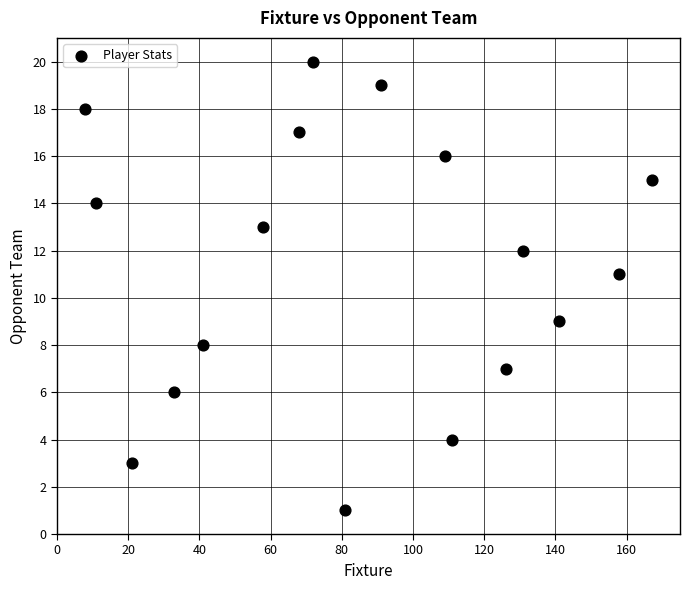

What is the range of Y values (max minus min)?

19